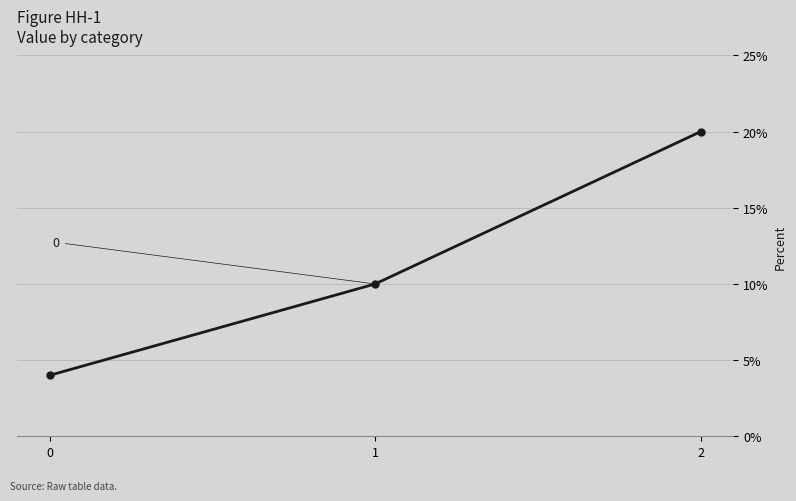

List the labels in order of value, largest first.

2, 1, 0